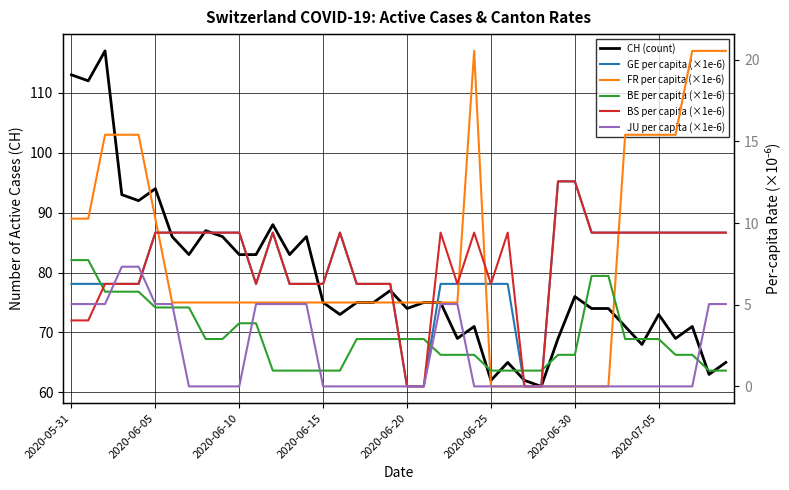

What position from the left is 2020-06-25?

26